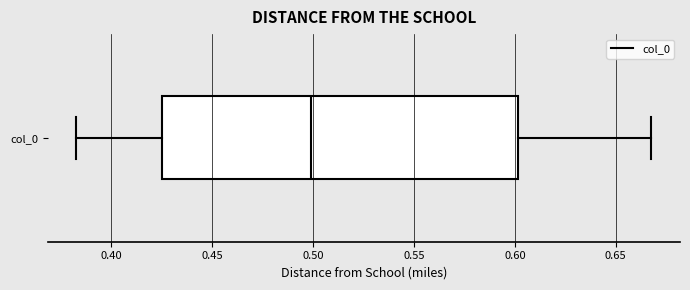

Where does the median line of the box for col_0 sit on the x-axis? The values are not printed on the chart, so give them approximately, as read against the axis.

0.500